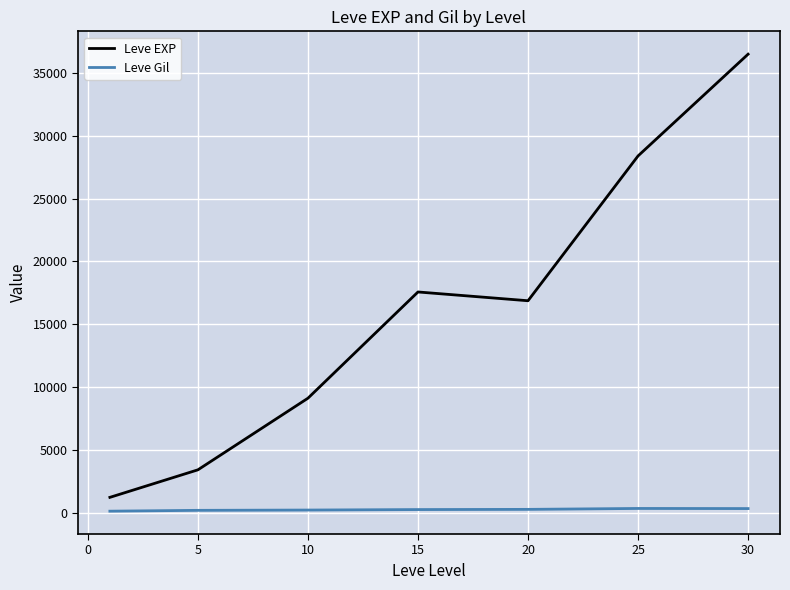

What are all the series names shown in the legend?

Leve EXP, Leve Gil